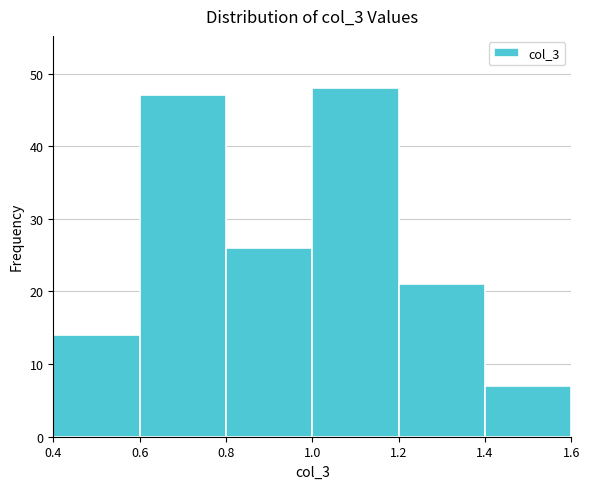

Reading left to right, list every bar in this chart as the range it spans on the x-axis followed by its height. The values are not printed on the chart, so give them approximately, as read against the axis.

0.4 to 0.6: 14
0.6 to 0.8: 47
0.8 to 1.0: 26
1.0 to 1.2: 48
1.2 to 1.4: 21
1.4 to 1.6: 7